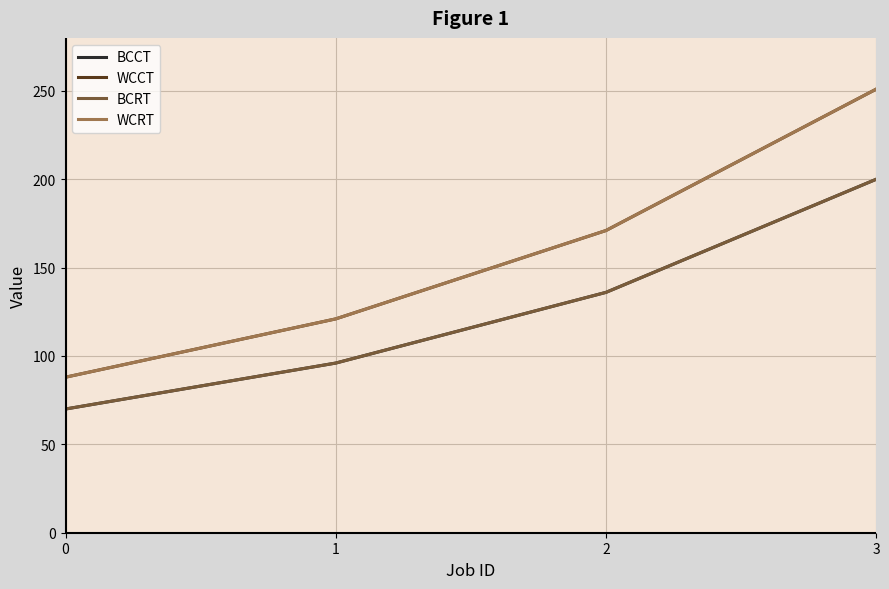

Which series changed the most between 0 and 2?

WCCT